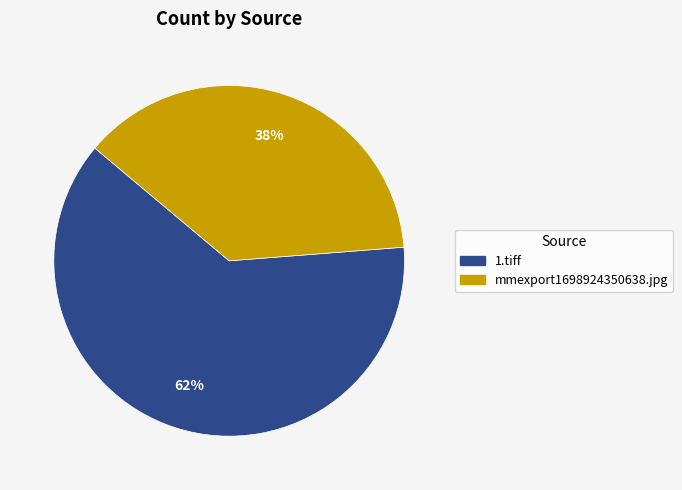

Which slice represents more than half of the pie?

1.tiff